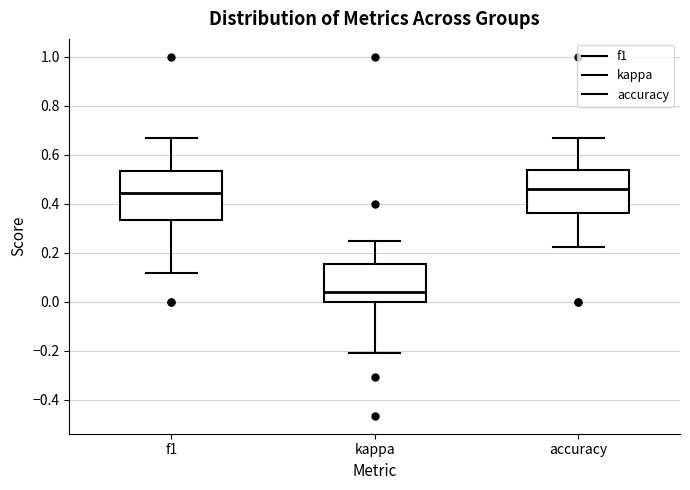

Reading left to right, transcribe this box plot: for each box, give where its median line is, the range the box spans, and where its two whiskers end, as read against the y-axis. The values are not printed on the chart, so give them approximately, as read against the axis.

f1: median 0.44, box 0.34 to 0.54, whiskers 0.12 to 0.66
kappa: median 0.04, box 0.00 to 0.16, whiskers -0.20 to 0.26
accuracy: median 0.46, box 0.36 to 0.54, whiskers 0.22 to 0.66